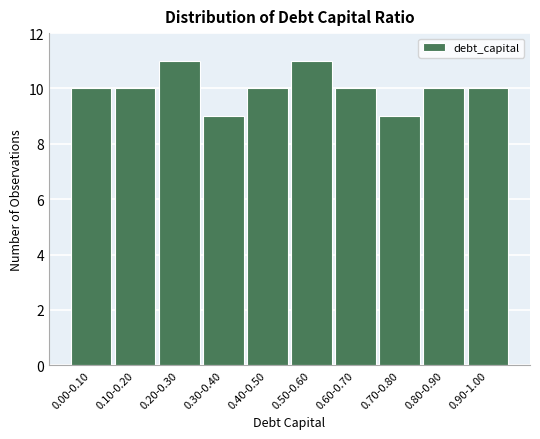

Reading left to right, transcribe all the data shown in this chart.

0.00-0.10=10	0.10-0.20=10	0.20-0.30=11	0.30-0.40=9	0.40-0.50=10	0.50-0.60=11	0.60-0.70=10	0.70-0.80=9	0.80-0.90=10	0.90-1.00=10